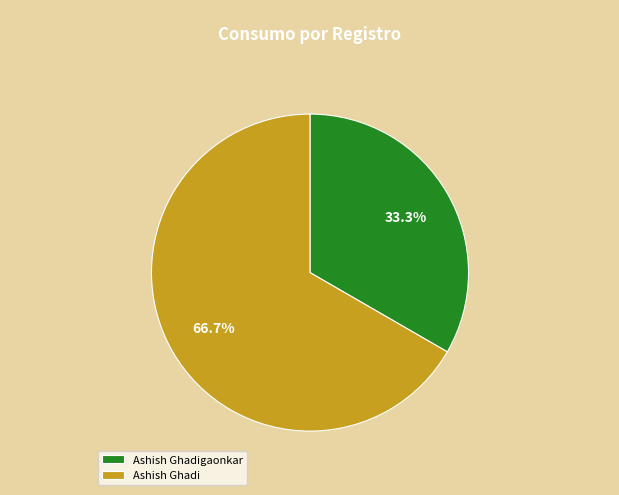

Combined, what portion of the pie is Ashish Ghadi and Ashish Ghadigaonkar?

100.0%